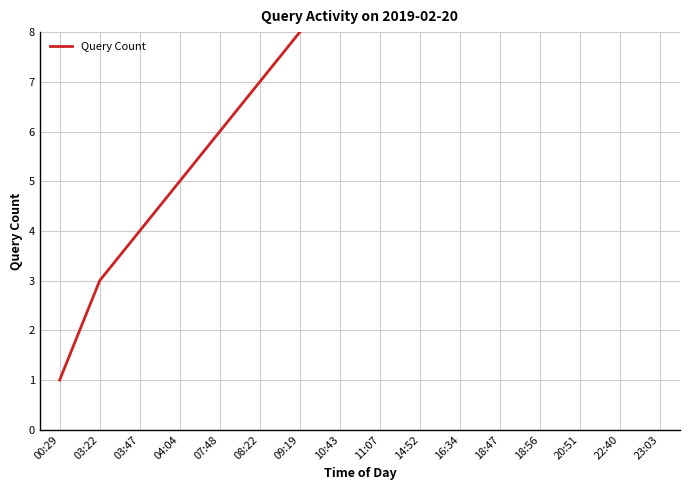

How many data points are less than 10?

8